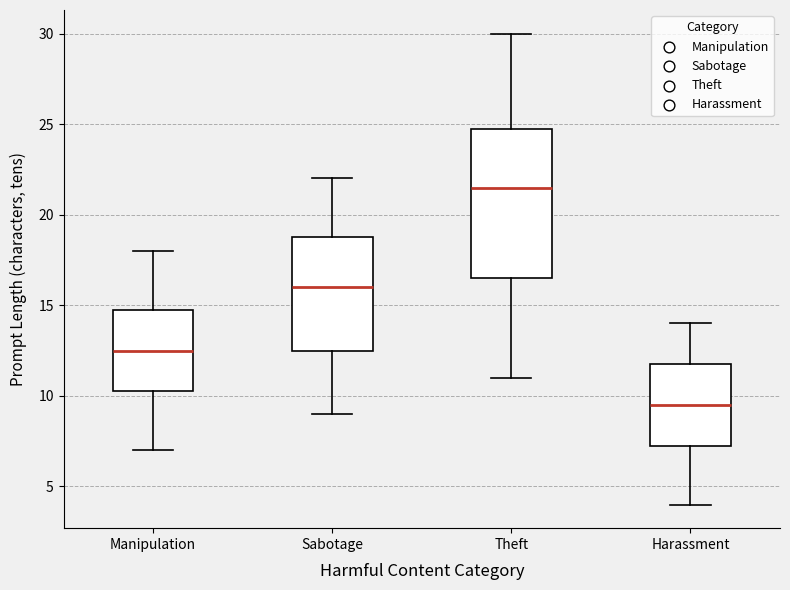

Reading left to right, transcribe this box plot: for each box, give where its median line is, the range the box spans, and where its two whiskers end, as read against the y-axis. The values are not printed on the chart, so give them approximately, as read against the axis.

Manipulation: median 12.5, box 10.5 to 15.0, whiskers 7.0 to 18.0
Sabotage: median 16.0, box 12.5 to 19.0, whiskers 9.0 to 22.0
Theft: median 21.5, box 16.5 to 25.0, whiskers 11.0 to 30.0
Harassment: median 9.5, box 7.5 to 12.0, whiskers 4.0 to 14.0